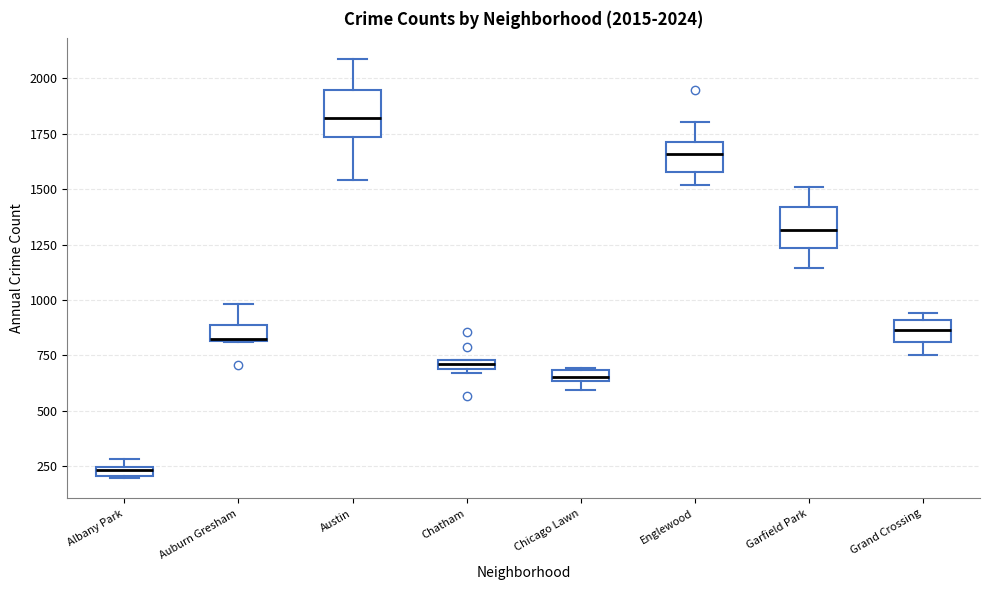

Which box has the lowest median line?

Albany Park